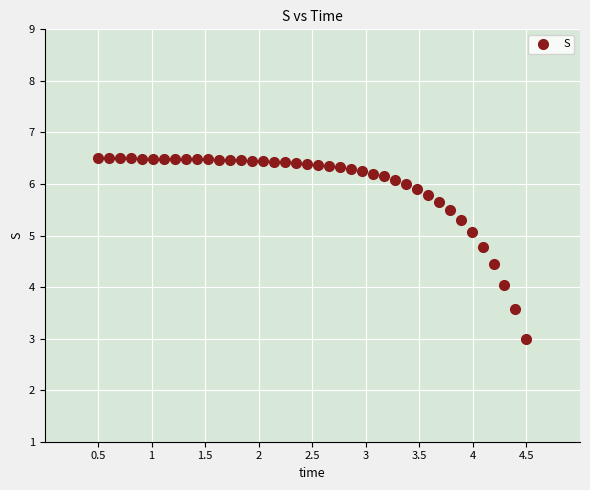

What is the range of Y values (max minus min)?

3.5